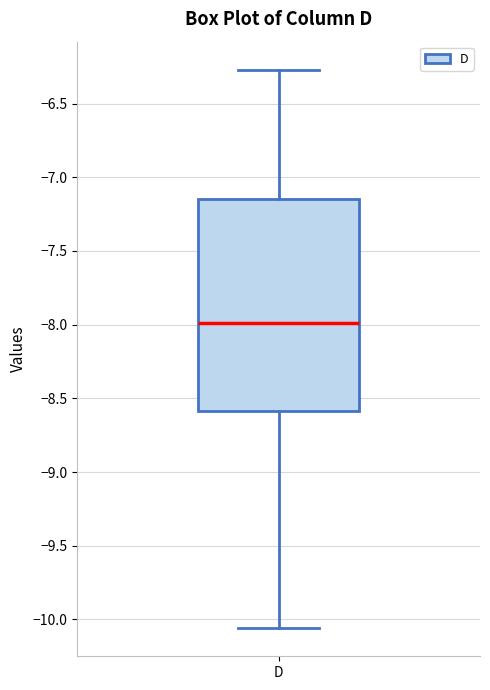

Transcribe this box plot: give where the median line is, the range the box spans, and where the two whiskers end, as read against the y-axis. The values are not printed on the chart, so give them approximately, as read against the axis.

median -8.00, box -8.60 to -7.15, whiskers -10.05 to -6.25